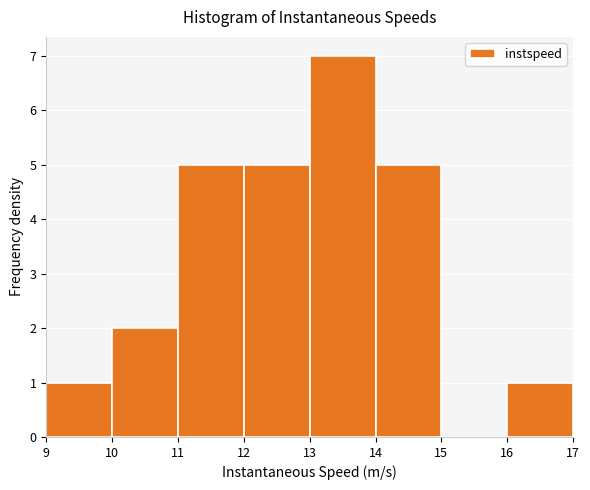

How tall is the bar that spans 16 to 17 on the x-axis? The values are not printed on the chart, so give them approximately, as read against the axis.

1